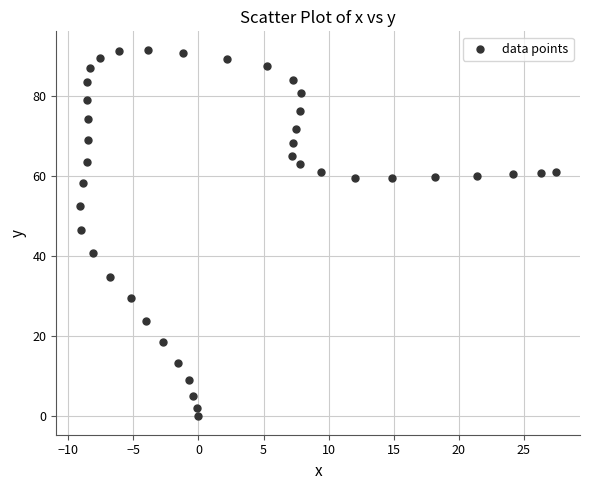

What Y value in the scatter plot is closest to 45?

46.5